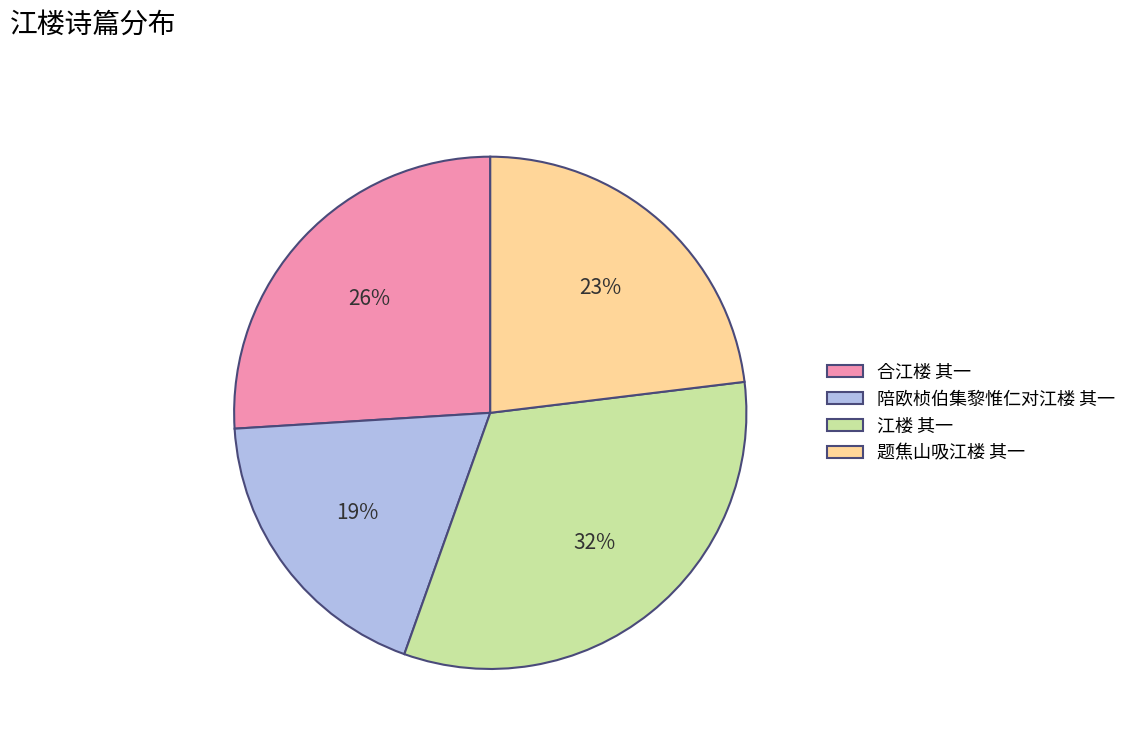

Is there a majority slice in this chart?

No